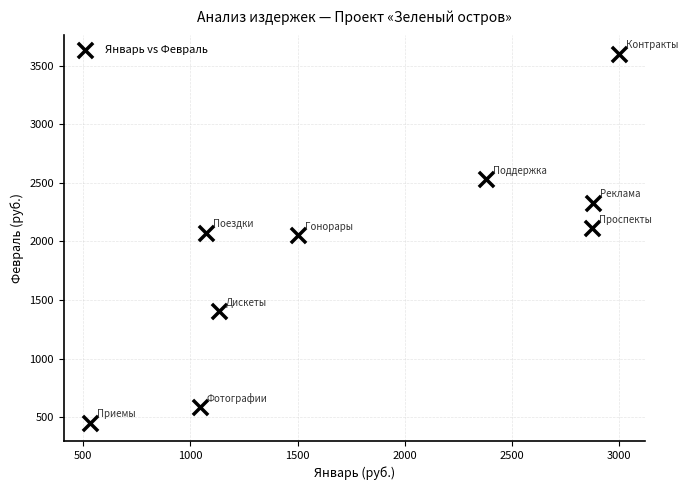

What is the average Y value?

1904.6